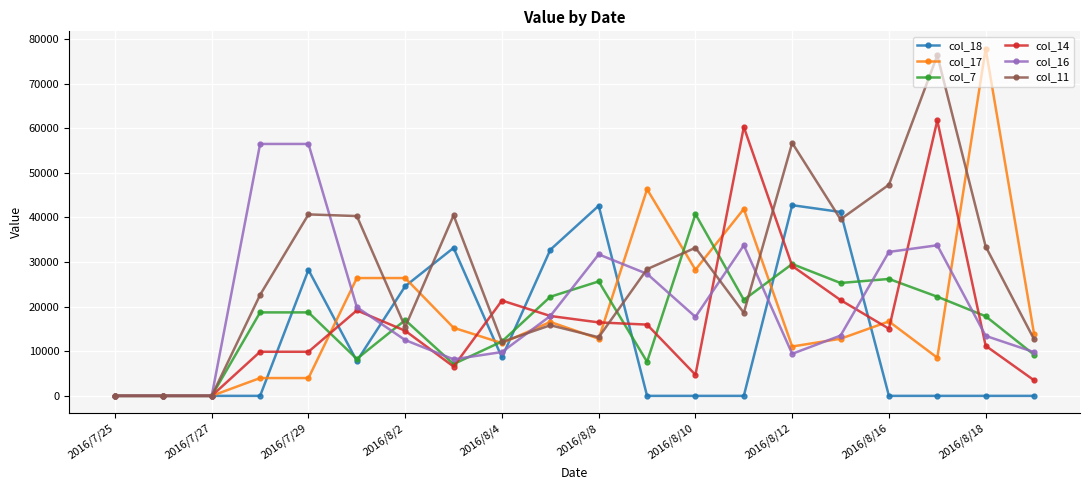

Does the chart have visible grid lines?

Yes